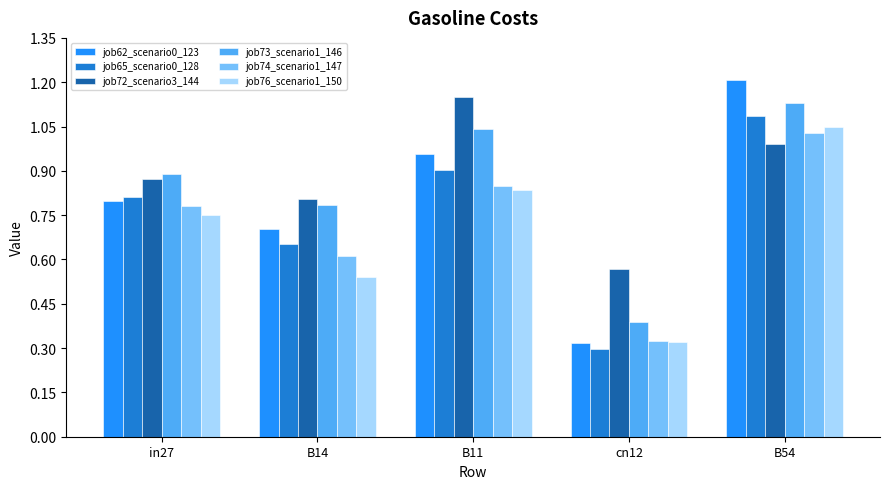

Rank the categories by job65_scenario0_128 value from lowest to highest.

cn12, B14, in27, B11, B54